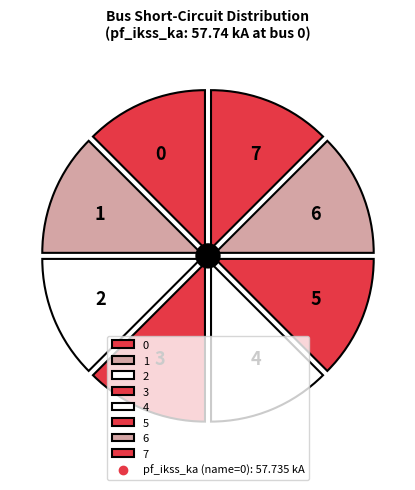

Is there a majority slice in this chart?

Yes